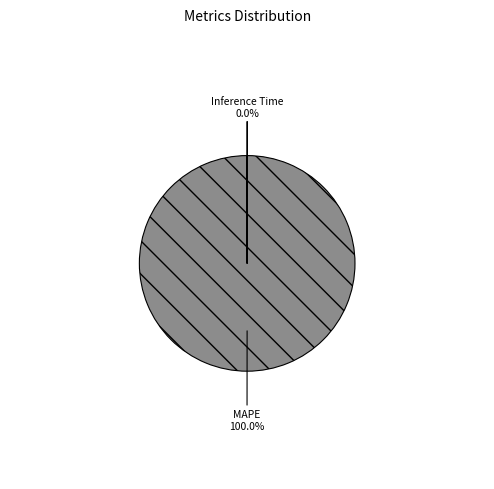

Which category accounts for the majority?

MAPE